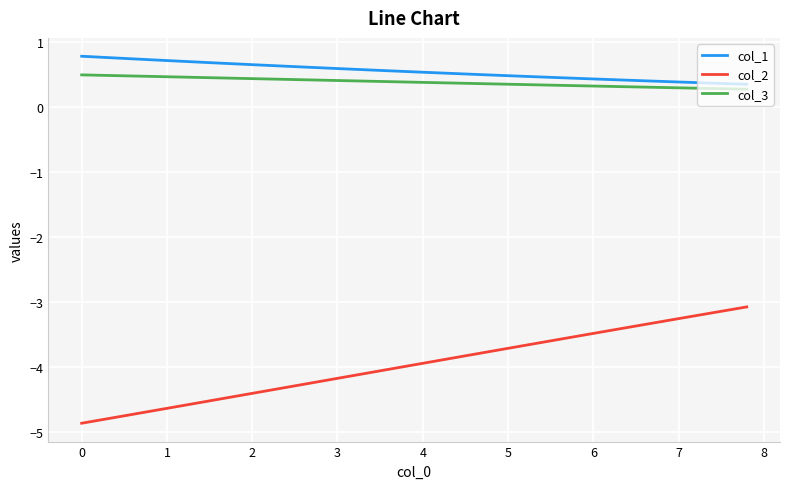

What is the sum of all col_2 values?

-158.6